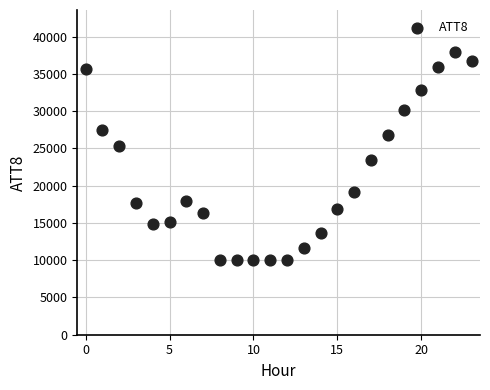

What Y value in the scatter plot is closest to 23950?

23400